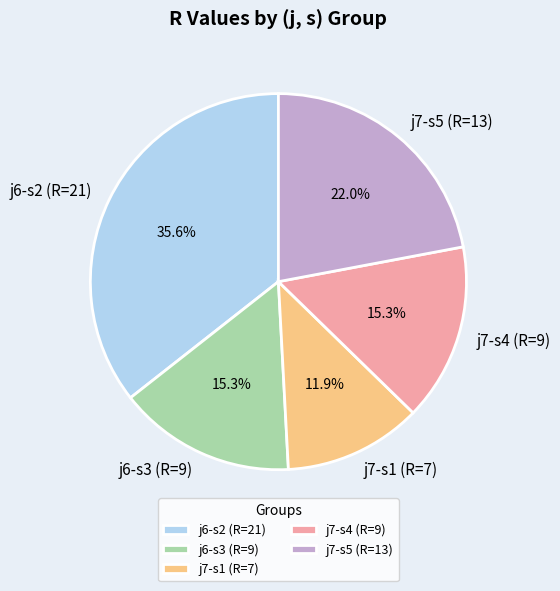

What is the largest slice in the pie chart?

j6-s2 (R=21)